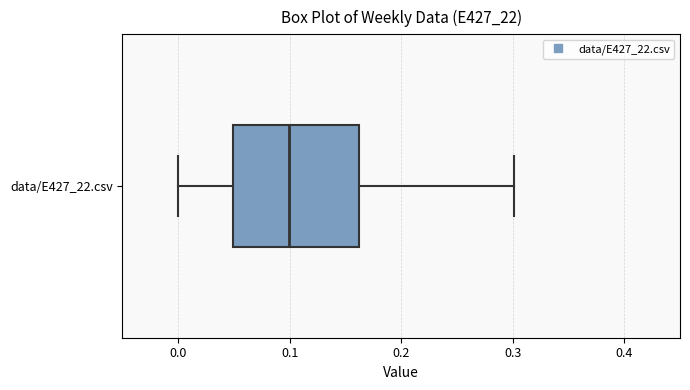

Read this box plot against the x-axis: the position of the median line, the range covered by the box, and the ends of both whiskers. The values are not printed on the chart, so give them approximately, as read against the axis.

median 0.10, box 0.05 to 0.16, whiskers 0.00 to 0.30